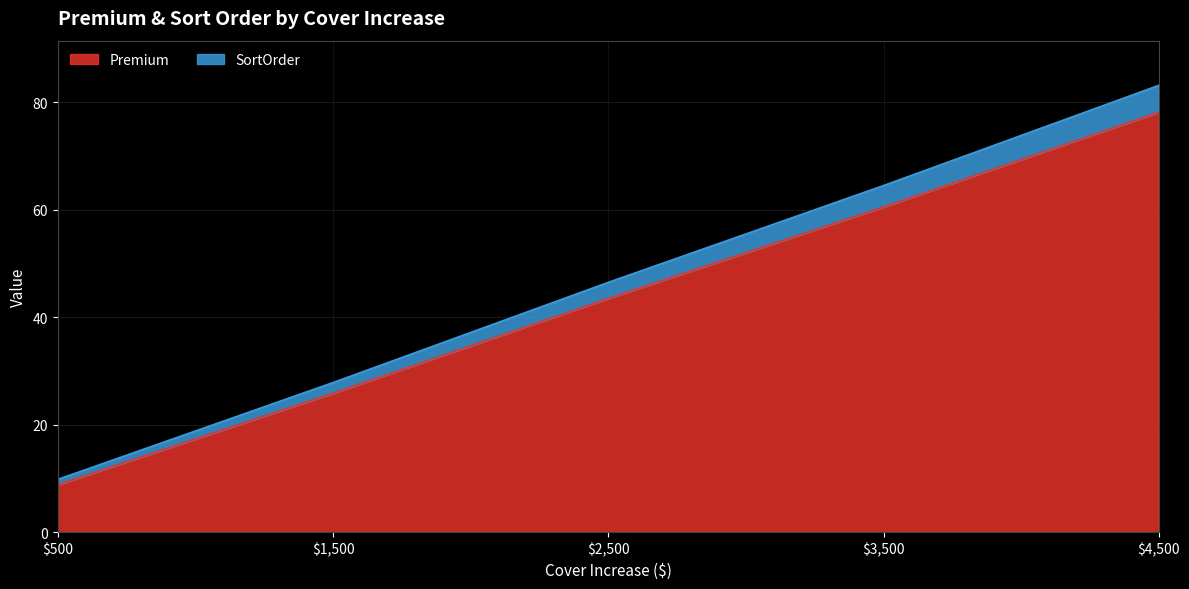

True or false: SortOrder has more than 0 points higher than both neighbors.

False